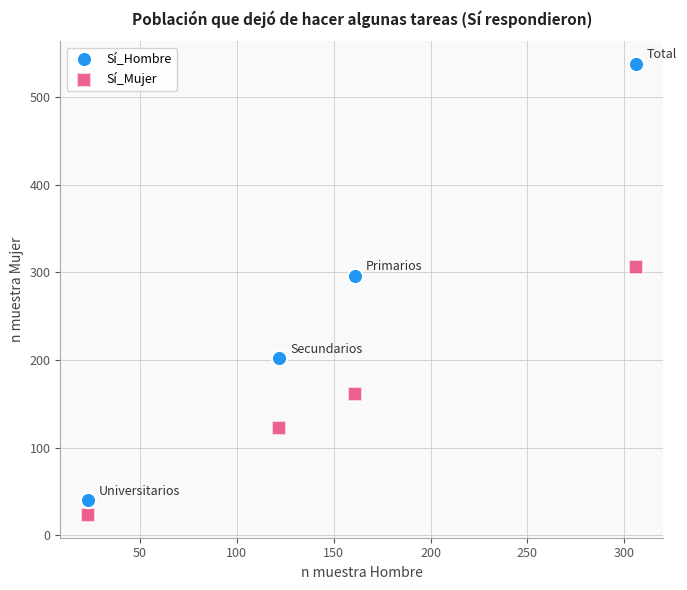

Which series reaches the minimum Y coordinate?

Sí_Mujer